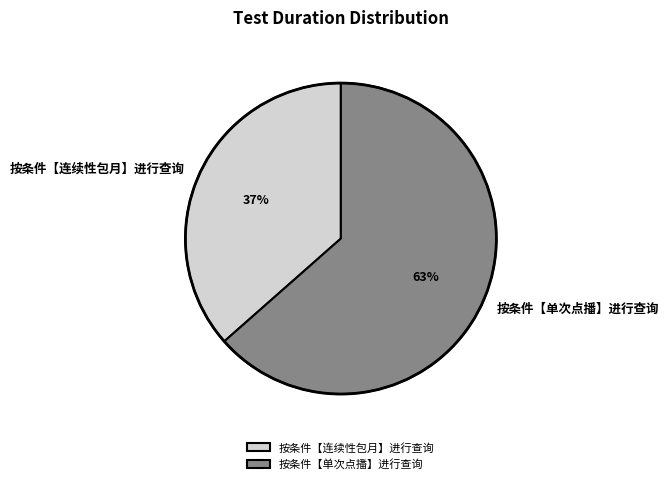

The 按条件【单次点播】进行查询 slice represents 63% of the pie. True or false?

True